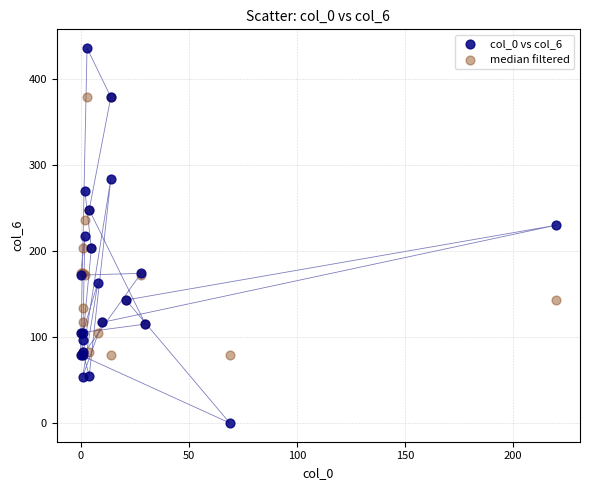

Which series has the largest Y range (max minus min)?

col_0 vs col_6